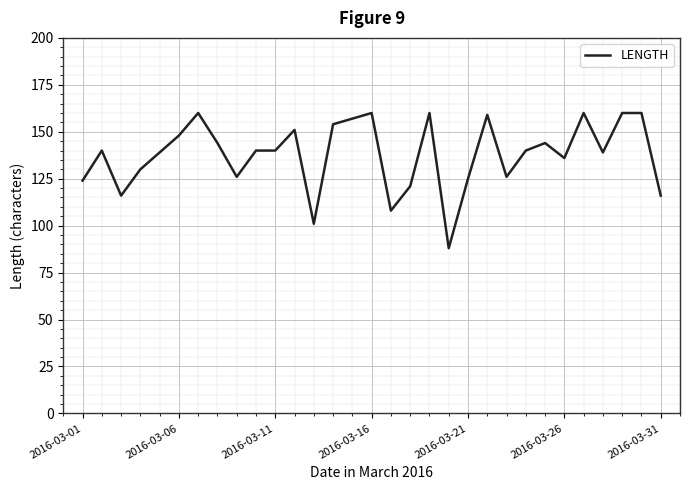

What is the minimum value shown in the chart?

88